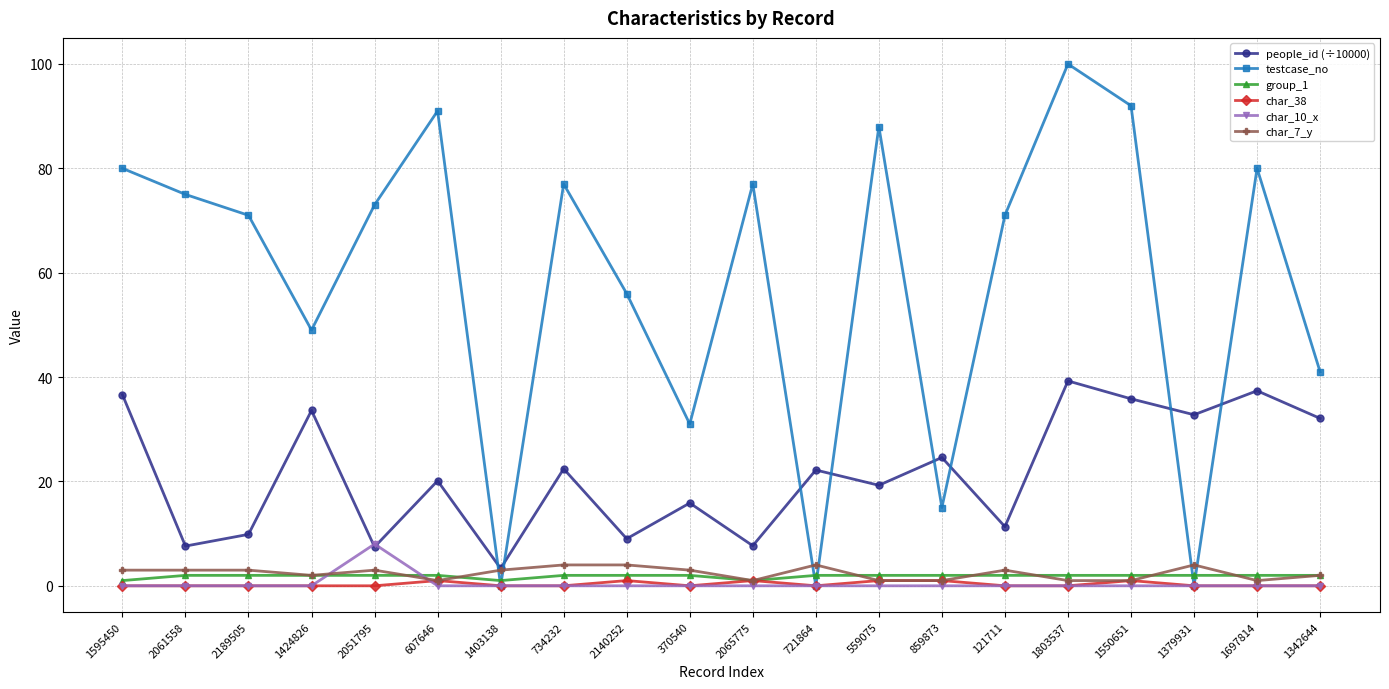

True or false: char_7_y has more than 1 interior local peaks.

True